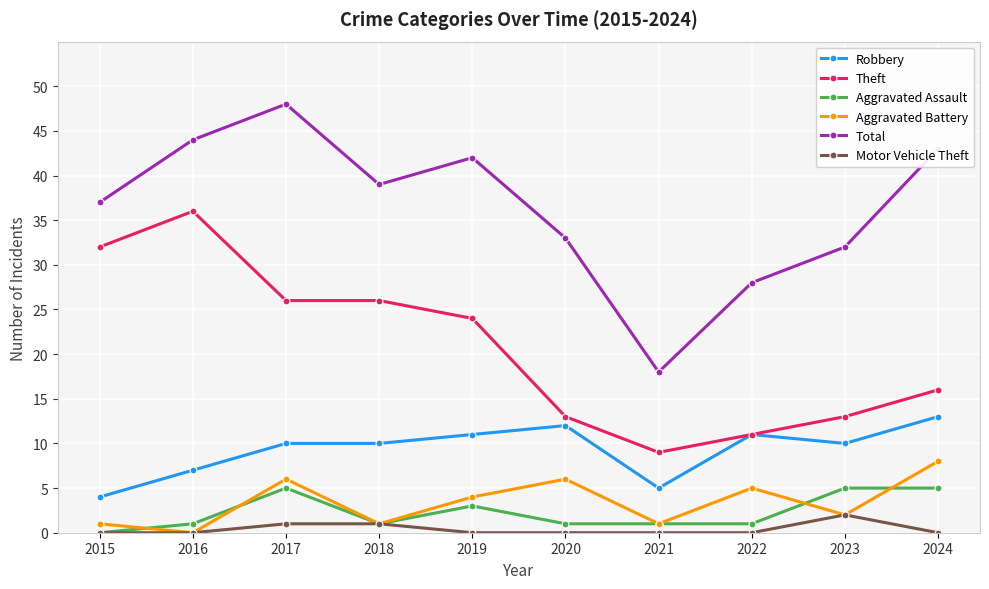

List the series in order of their peak value, highest first.

Total, Theft, Robbery, Aggravated Battery, Aggravated Assault, Motor Vehicle Theft